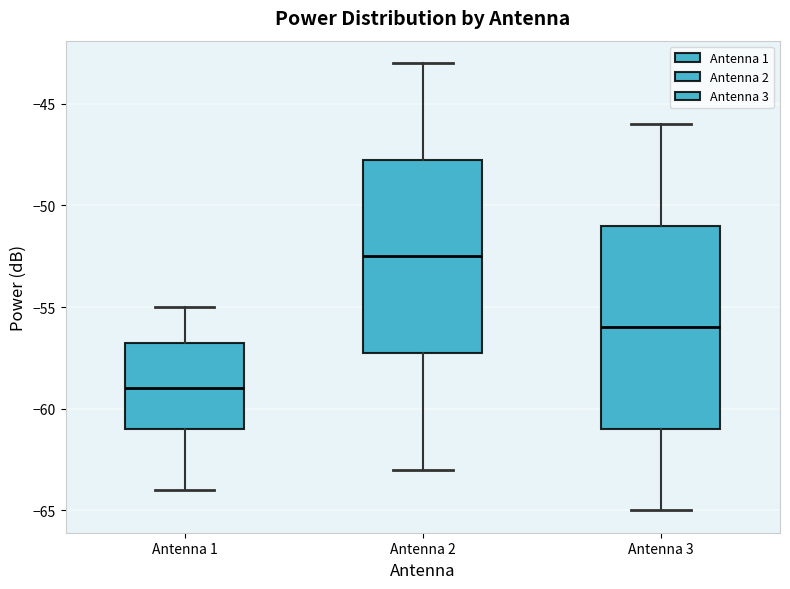

Reading left to right, transcribe this box plot: for each box, give where its median line is, the range the box spans, and where its two whiskers end, as read against the y-axis. The values are not printed on the chart, so give them approximately, as read against the axis.

Antenna 1: median -59.0, box -61.0 to -56.5, whiskers -64.0 to -55.0
Antenna 2: median -52.5, box -57.0 to -47.5, whiskers -63.0 to -43.0
Antenna 3: median -56.0, box -61.0 to -51.0, whiskers -65.0 to -46.0